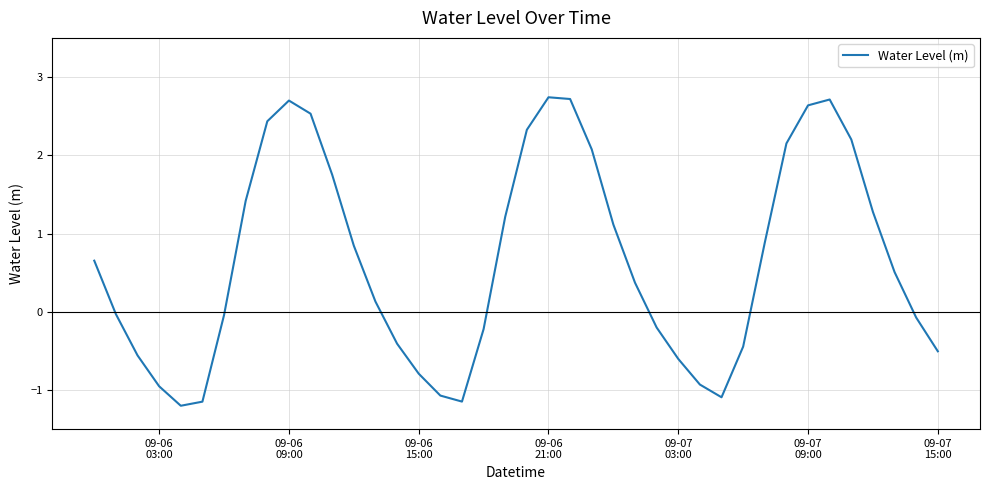

What is the difference between the maximum and minimum values?

3.9